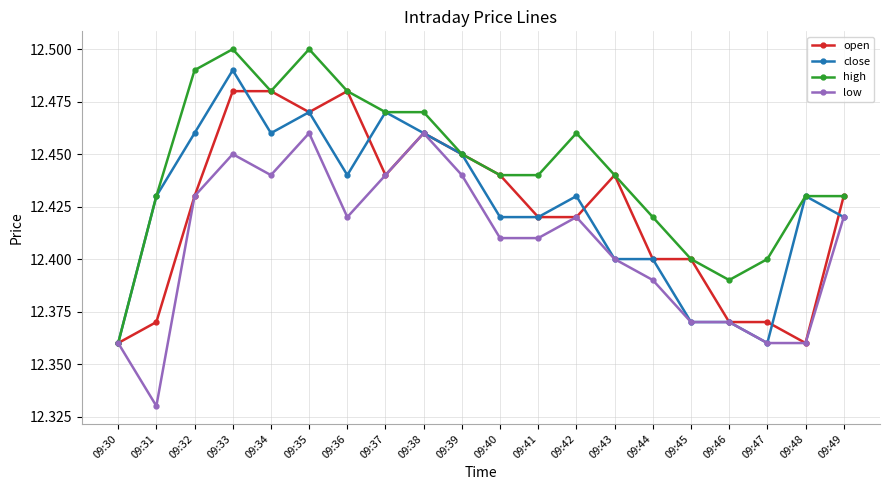

The value of high at 09:41 is 7.0. True or false?

False